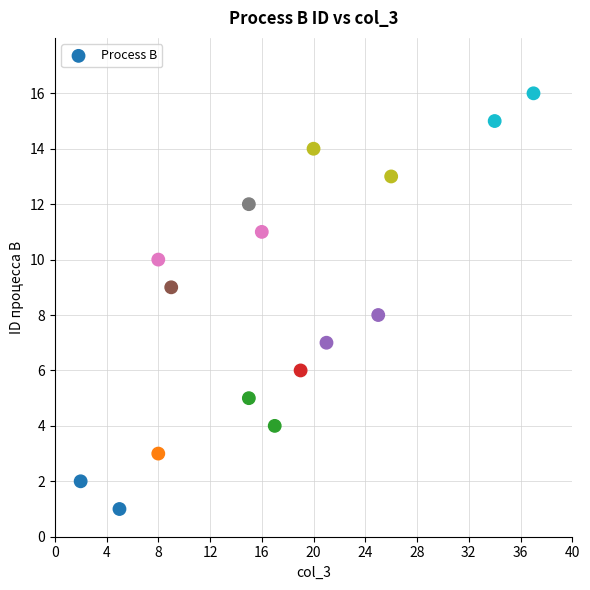

What is the range of X values (max minus min)?

35